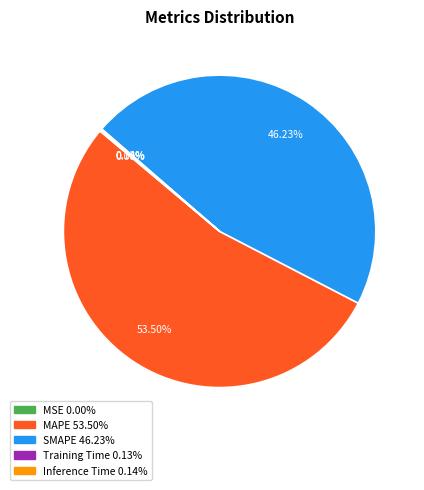

Is there any slice that represents more than half of the pie?

Yes